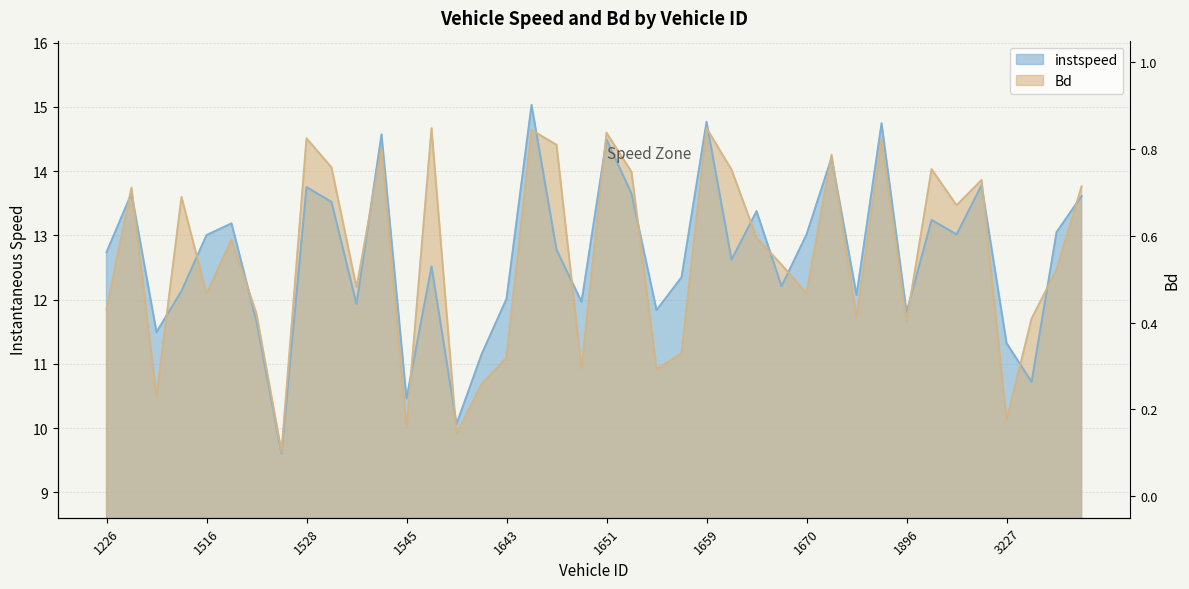

Rank the categories by instspeed value from lowest to highest.

1527, 1551, 1545, 3230, 1641, 3227, 1370, 1525, 1896, 1654, 1541, 1650, 1643, 1672, 1377, 1668, 1655, 1547, 1660, 1226, 1649, 1516, 1906, 1670, 3368, 1517, 1898, 1662, 1534, 3370, 1653, 1235, 1528, 1921, 1671, 1651, 1544, 1894, 1659, 1646